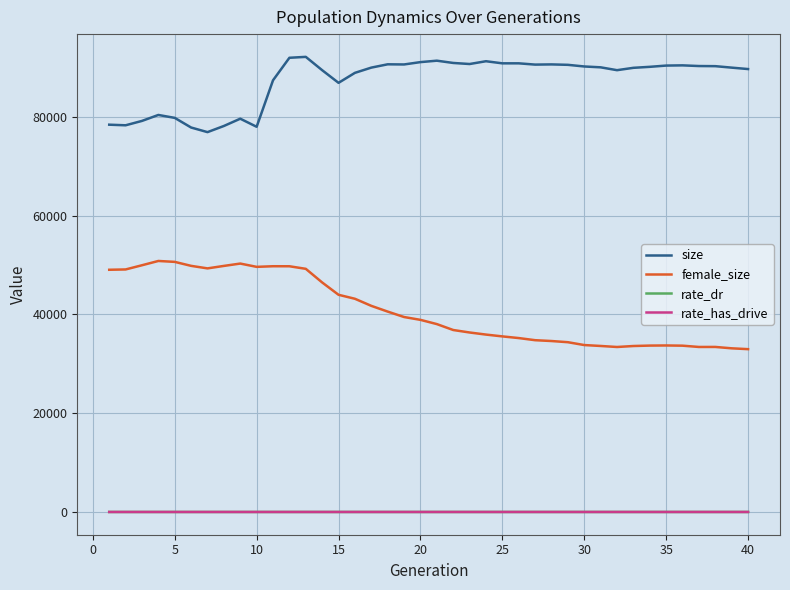

Count the number of categories in the chart.

40